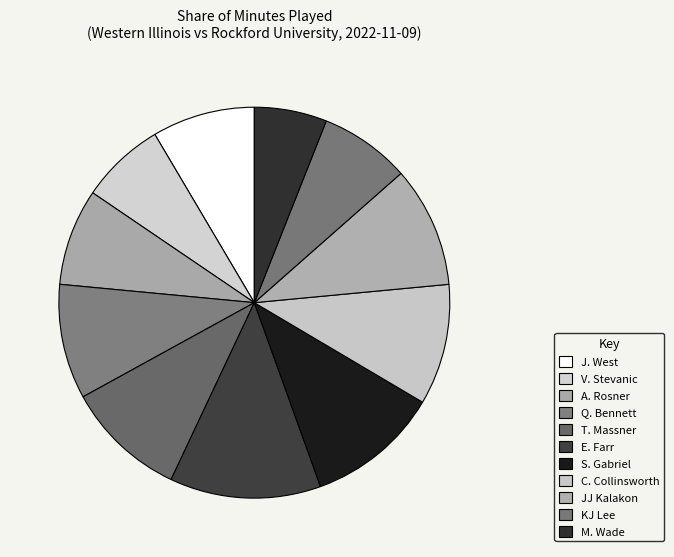

To the nearest percent, what portion does Q. Bennett represent?

10%